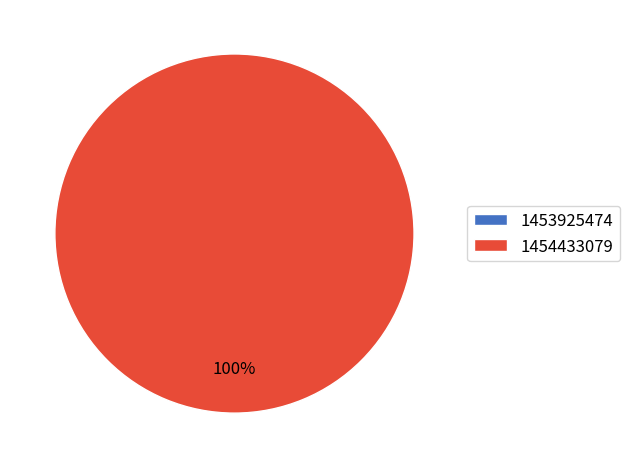

How many slices are in this pie chart?

2